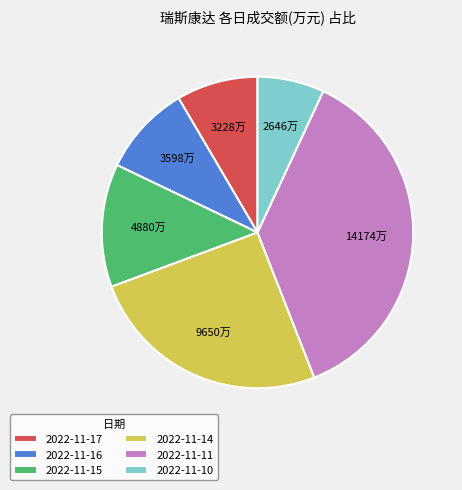

Does any single category account for the majority?

No